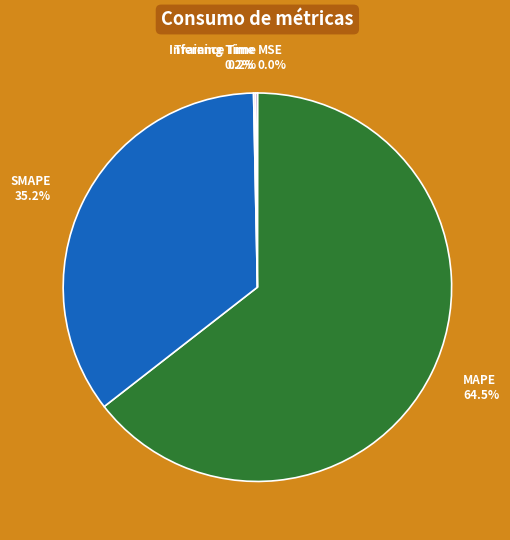

Which has a higher value, SMAPE or MAPE?

MAPE